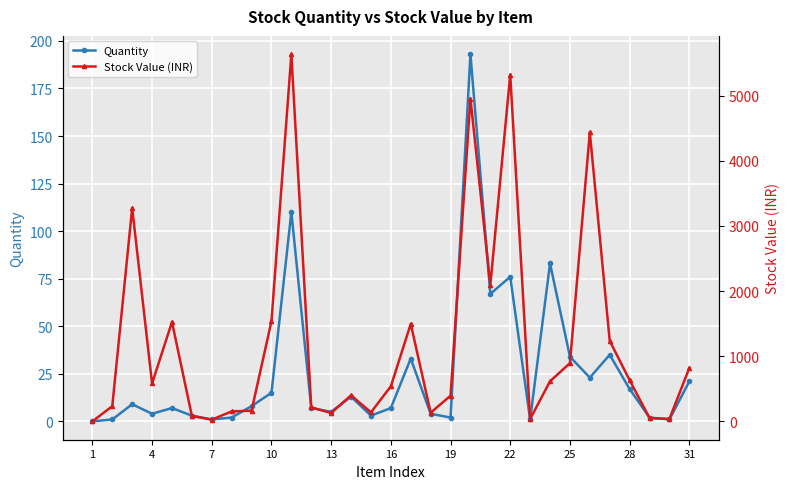

The value of Quantity at 31 is 33. True or false?

False